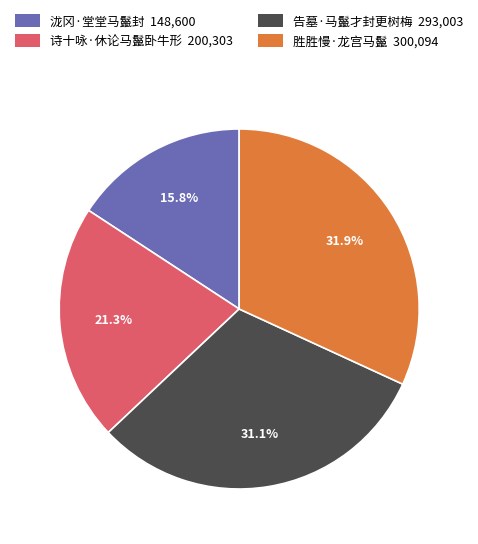

To the nearest percent, what is the difference between the largest and smallest slice percentages?

16%